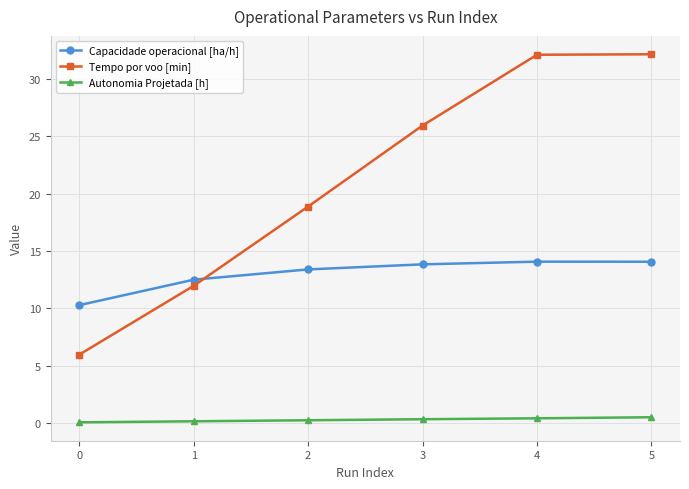

Which series has the largest total across all categories?

Tempo por voo [min]